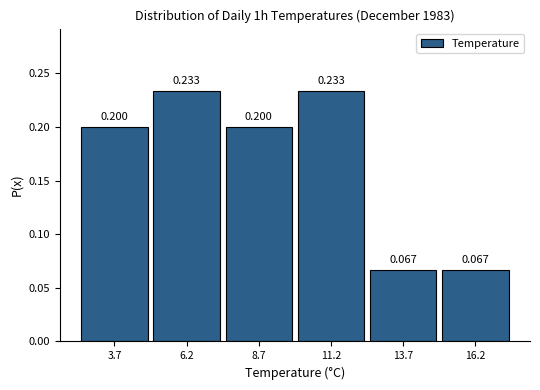

Reading left to right, transcribe this chart: for each bar, give the range it covers on the x-axis and its height. The bar edges are not printed on the chart, so give them approximately, as read against the axis.

2.5 to 5.0: 0.200
5.0 to 7.5: 0.233
7.5 to 10.0: 0.200
10.0 to 12.5: 0.233
12.5 to 15.0: 0.067
15.0 to 17.5: 0.067